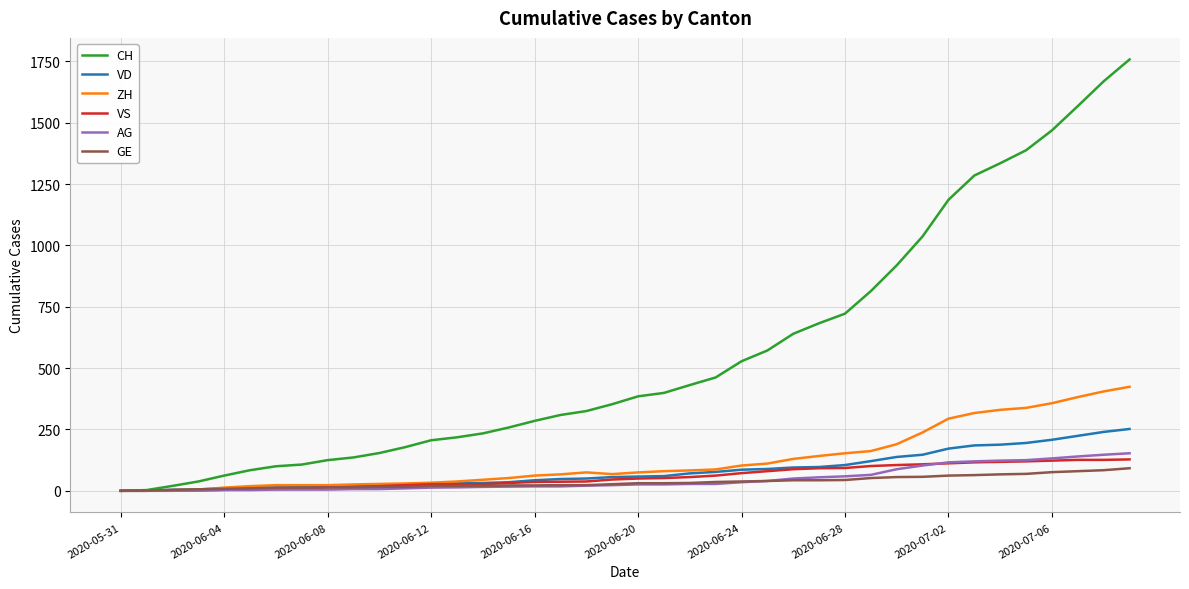

Which series has the largest range (max minus min)?

CH